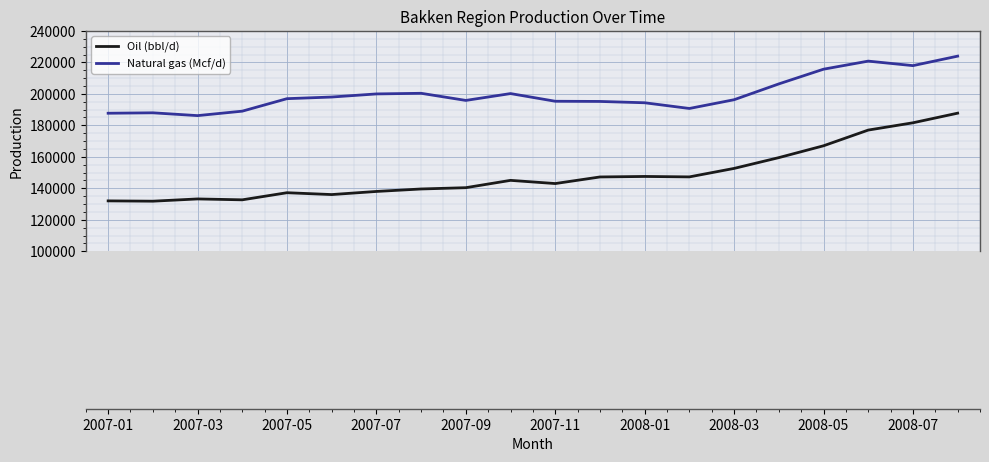

True or false: Natural gas (Mcf/d) and Oil (bbl/d) intersect in this chart.

False